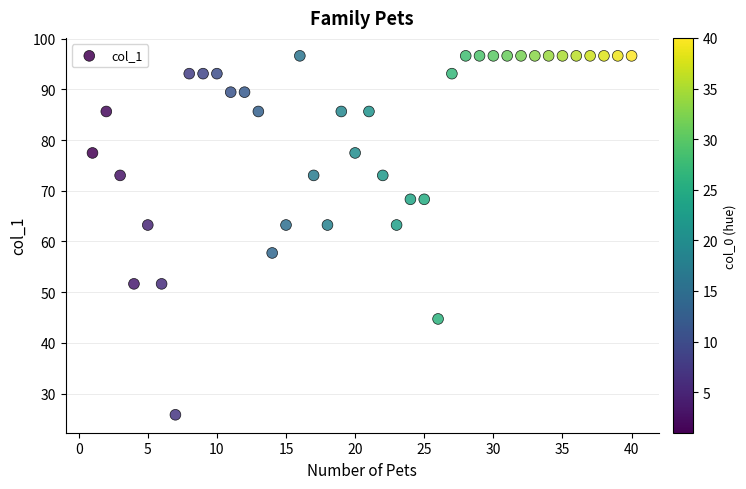

What is the range of Y values (max minus min)?

70.8